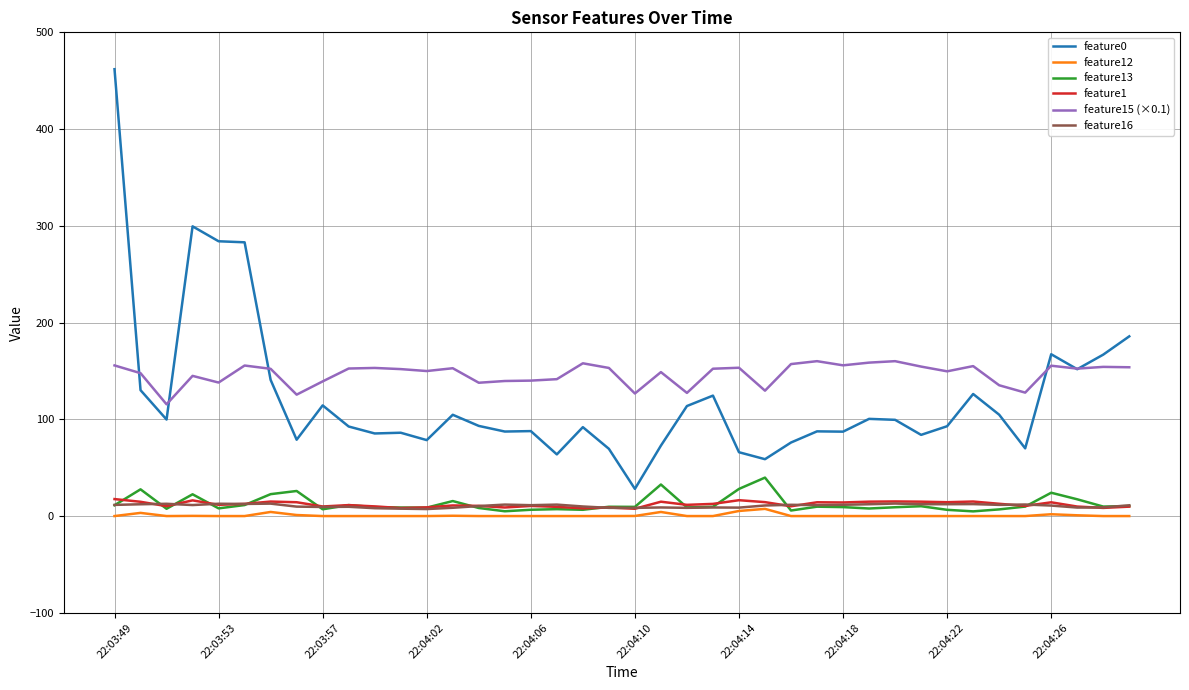

Which series has the widest spread of values?

feature0